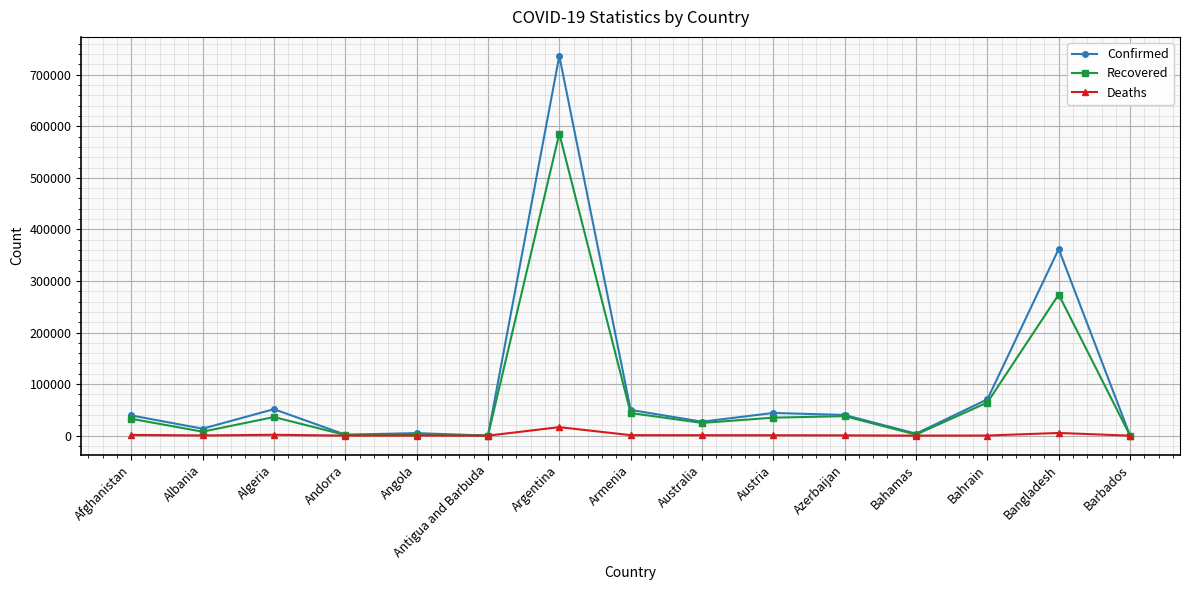

Rank the series by their average value, from lowest to highest.

Deaths, Recovered, Confirmed